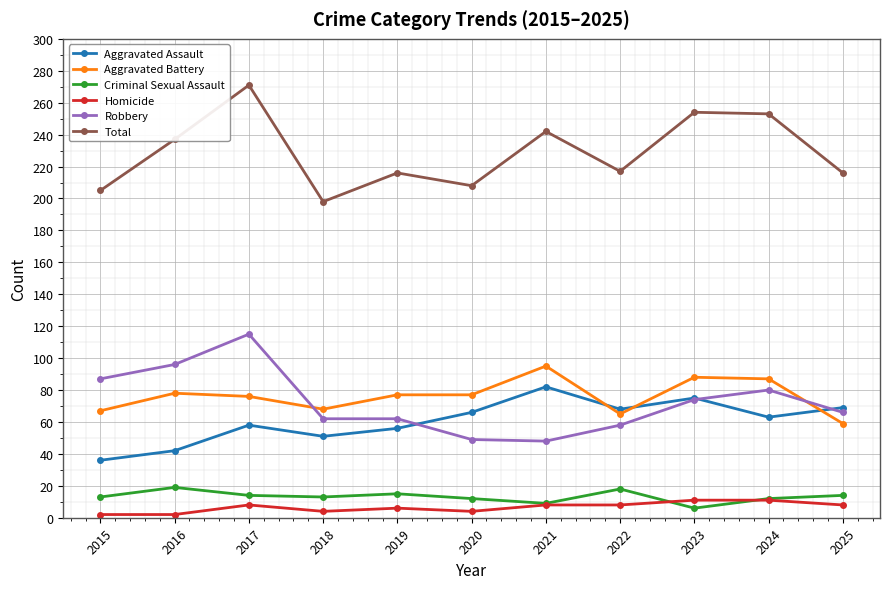

How many series are shown in this chart?

6